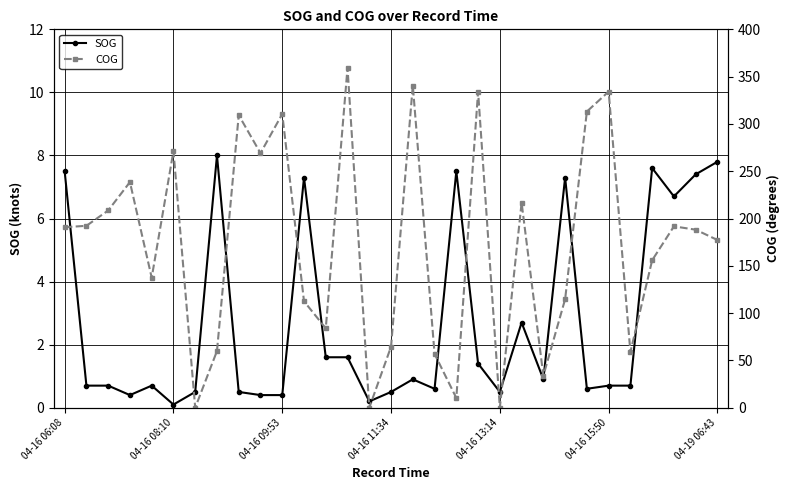

What is the maximum value for SOG?

8.0